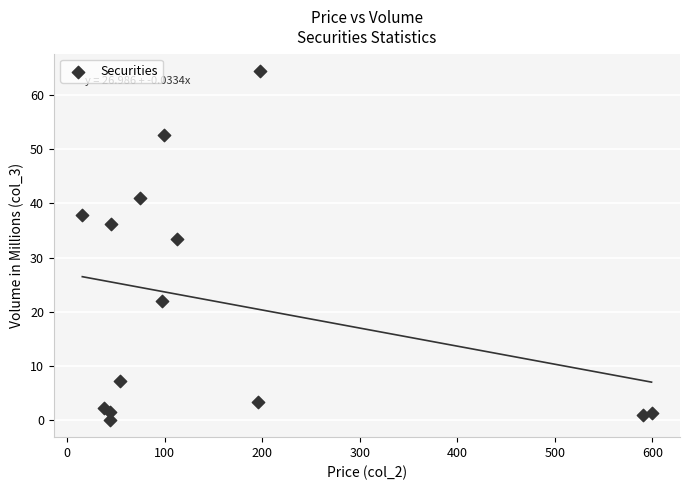

What Y value in the scatter plot is closest to 32?

33.4